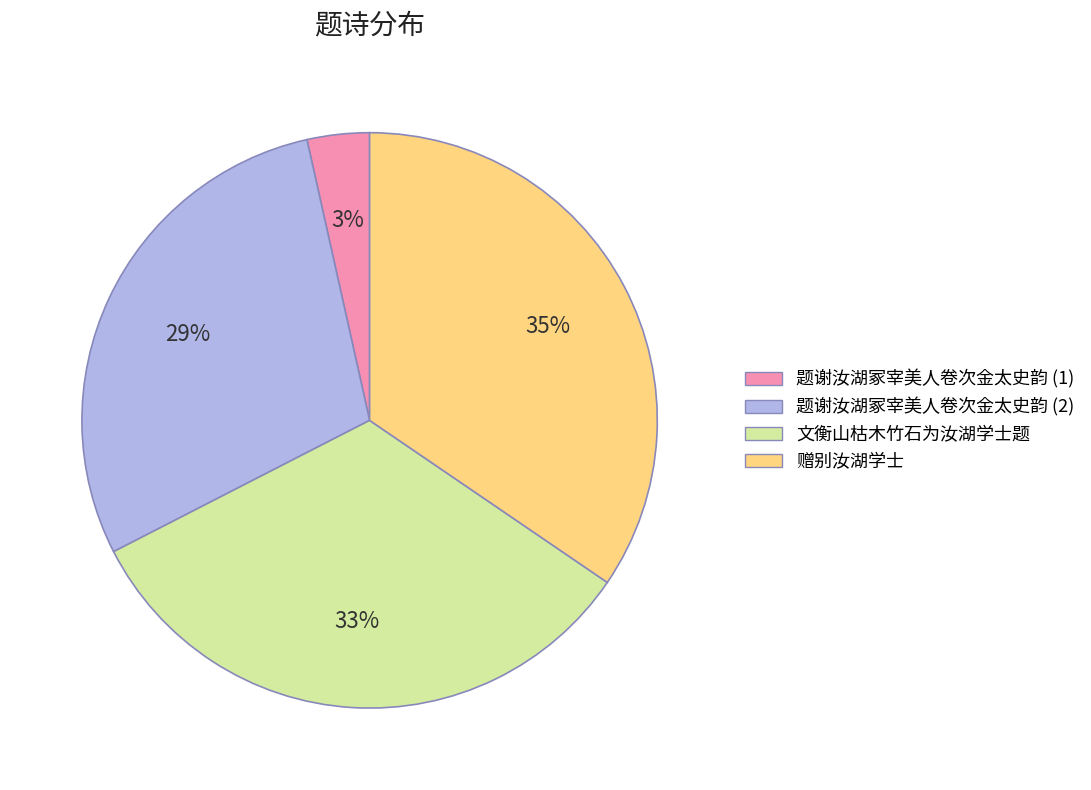

Is there any slice that represents more than half of the pie?

No